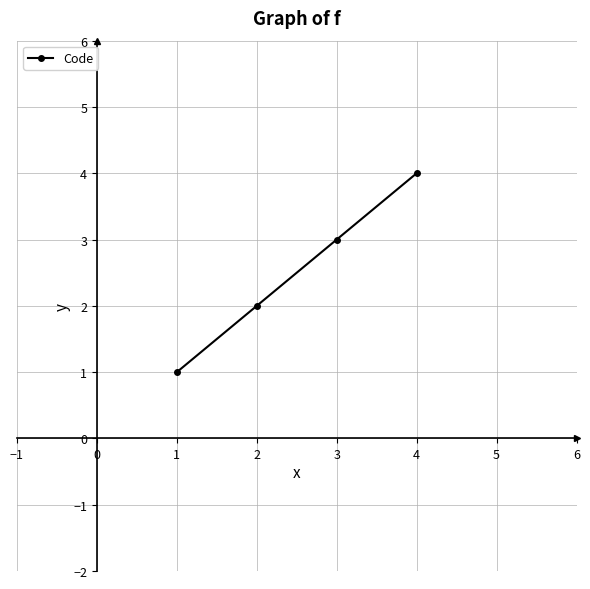

What is the smallest value displayed?

1